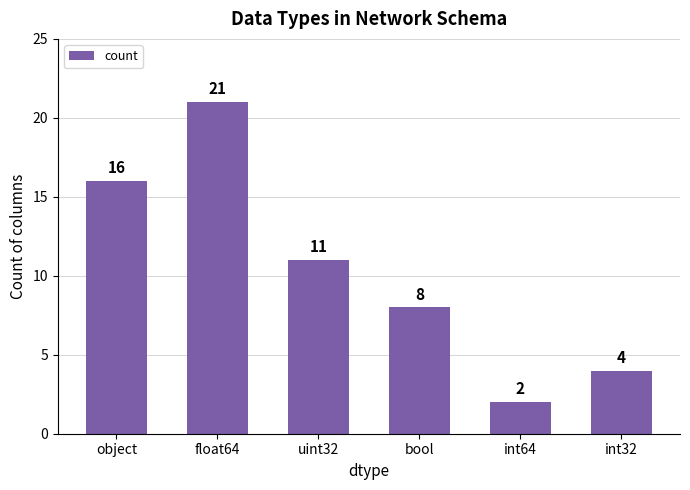

Which has a higher value, float64 or int64?

float64